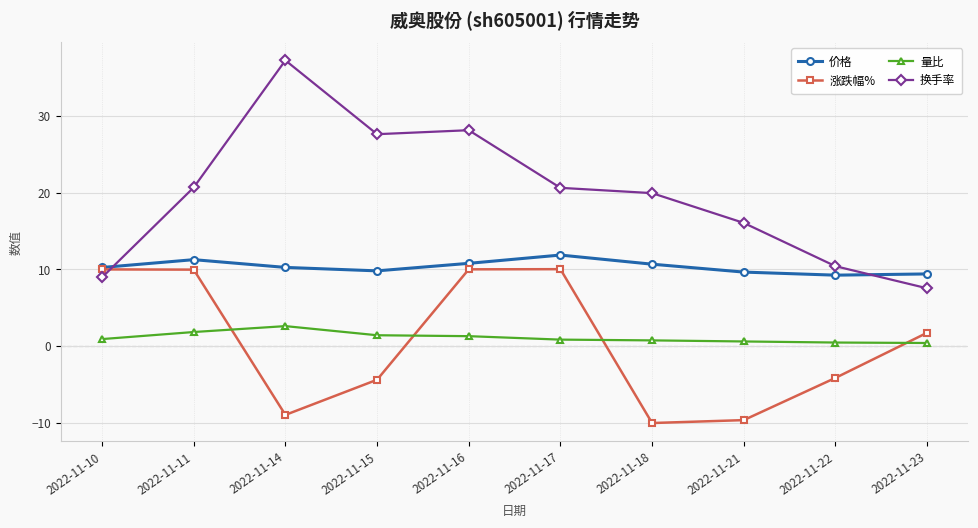

Which series has the widest spread of values?

换手率